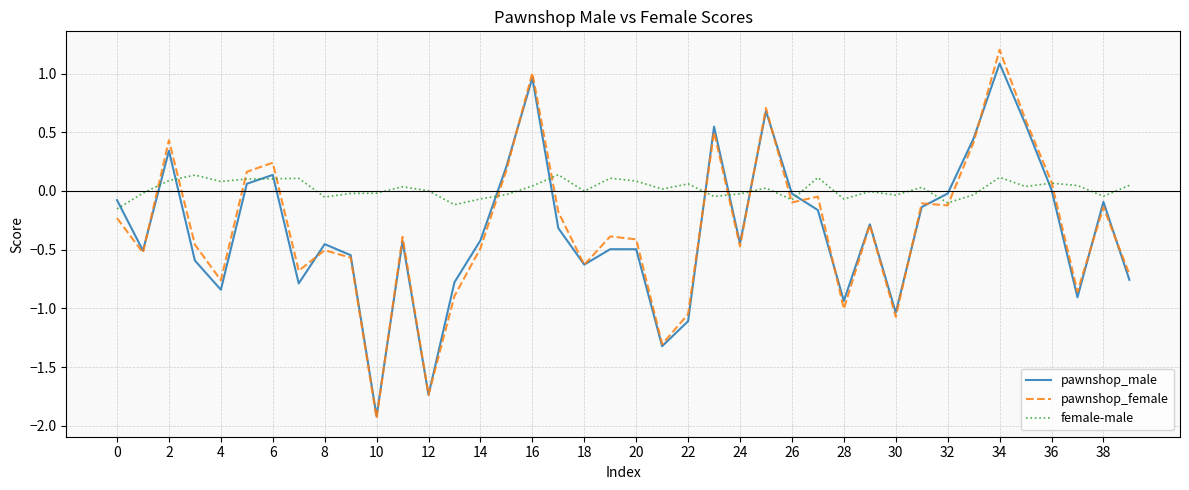

What is the greatest value displayed?

1.2